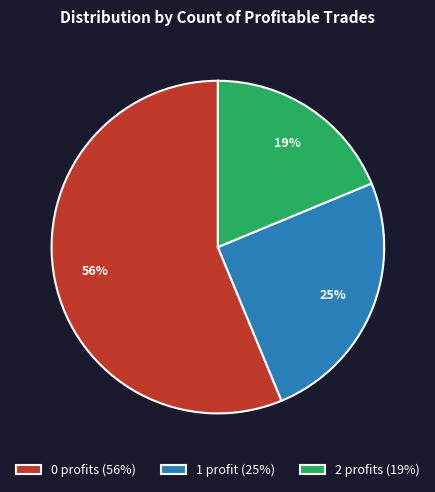

Approximately how many times larger is the value at 0 profits (56%) compared to 1 profit (25%)?

2.2